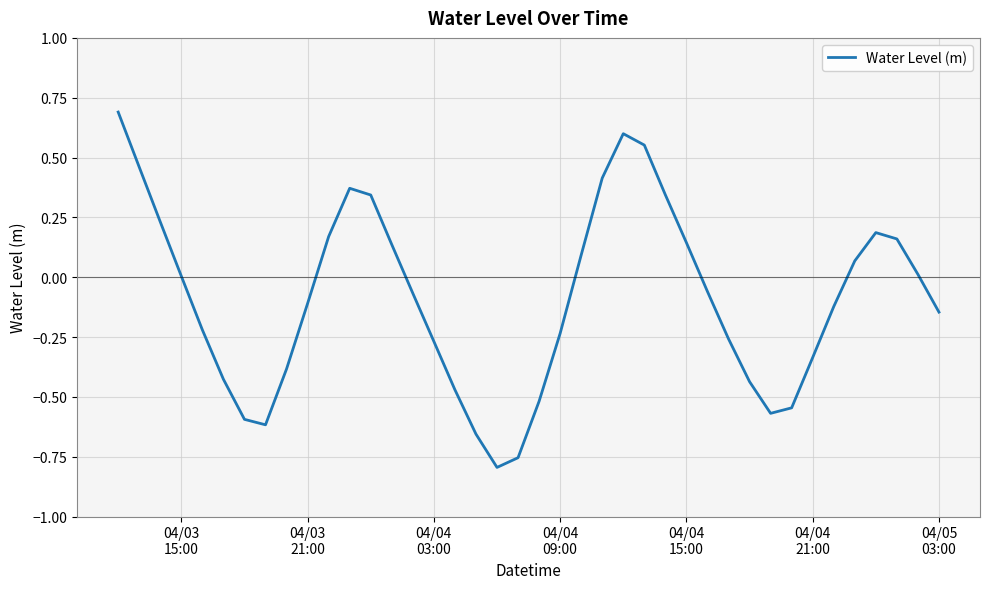

What is the greatest value displayed?

0.7